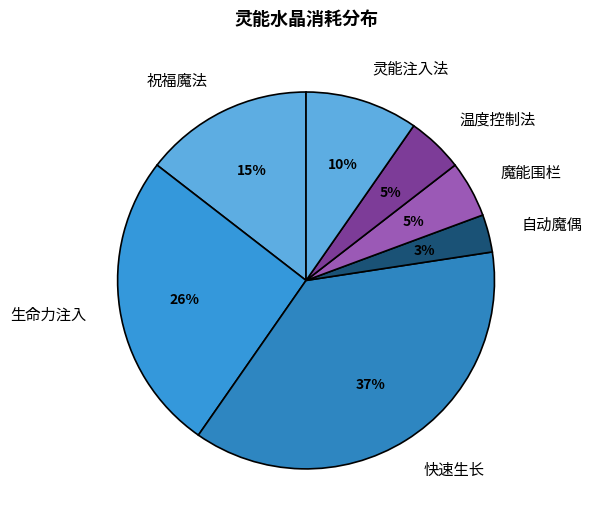

Do 生命力注入 and 温度控制法 together represent more than half of the pie?

No